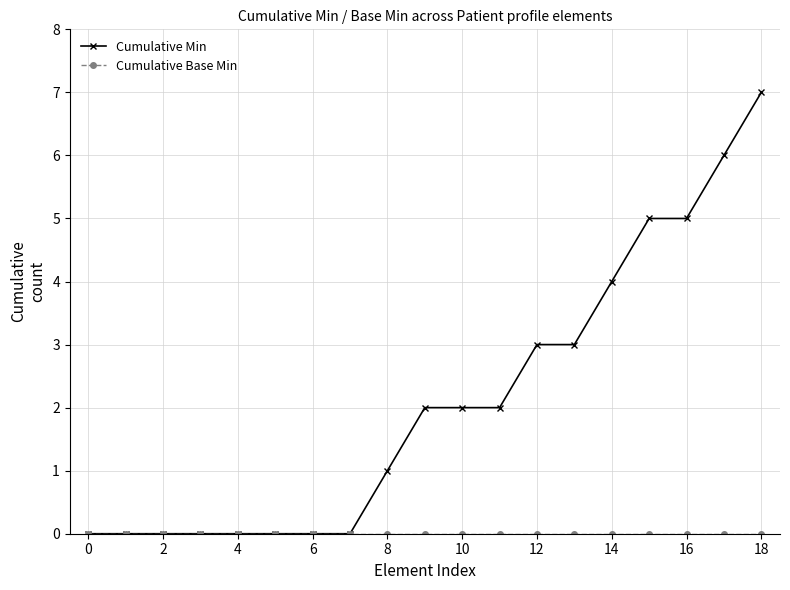

What is the maximum value shown in the chart?

7